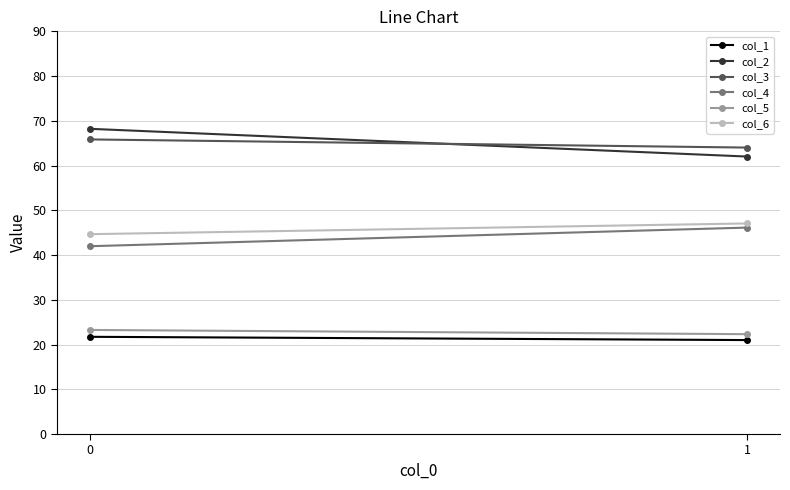

At which label does col_1 reach its minimum?

1